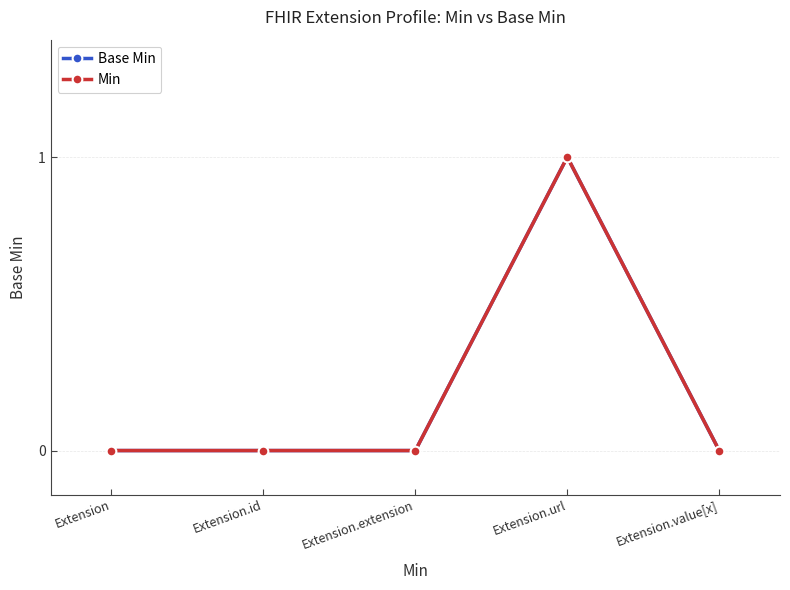

Does the chart have visible grid lines?

Yes